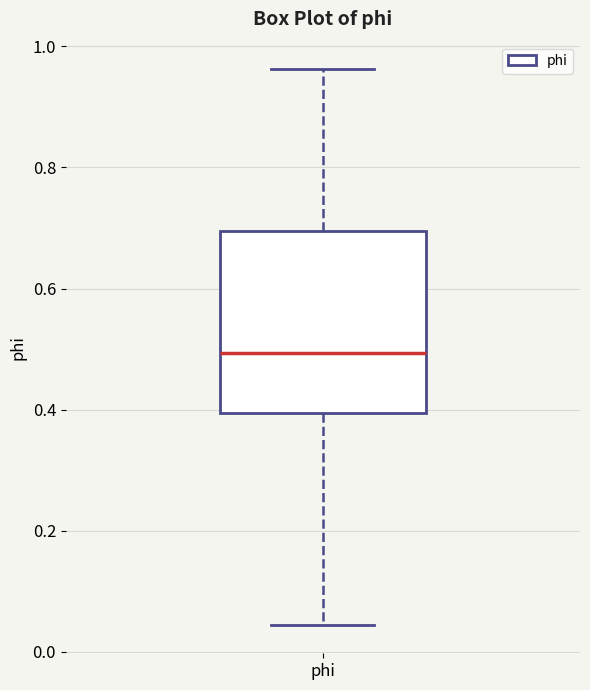

Read this box plot against the y-axis: the position of the median line, the range covered by the box, and the ends of both whiskers. The values are not printed on the chart, so give them approximately, as read against the axis.

median 0.50, box 0.40 to 0.70, whiskers 0.04 to 0.96